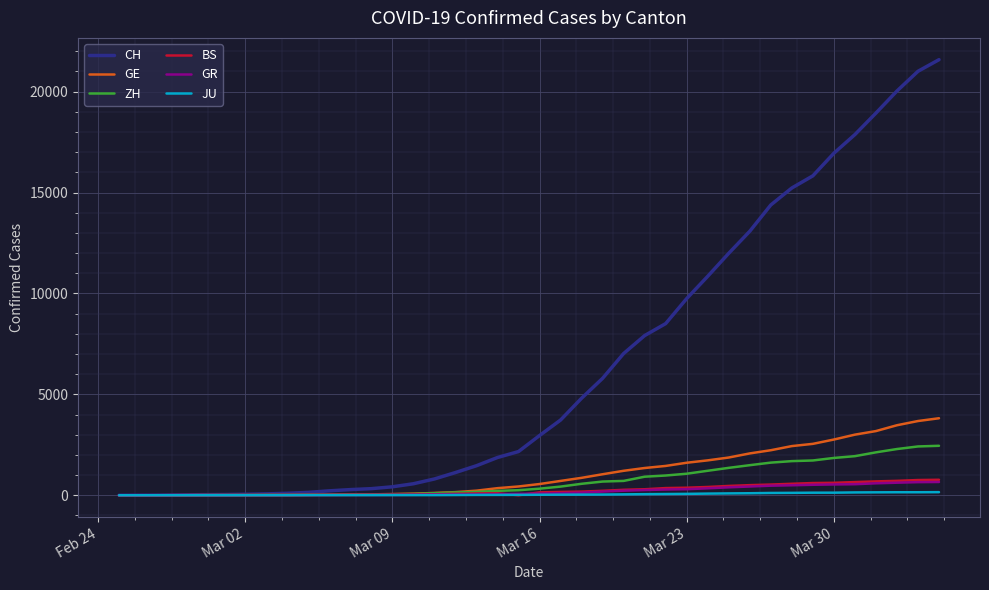

Which series has the largest total across all categories?

CH